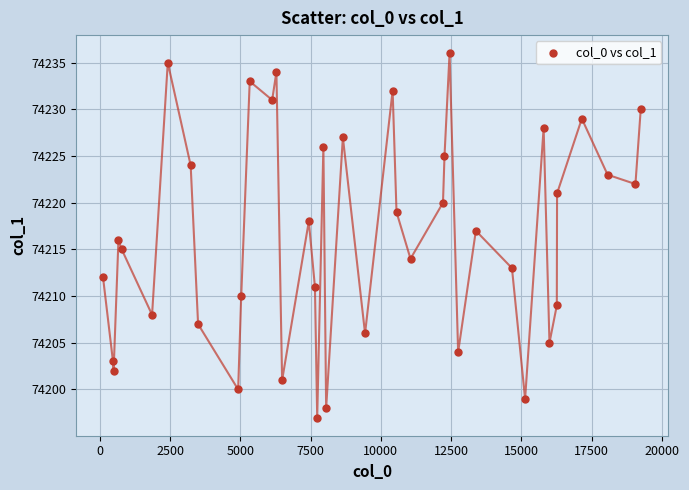

What is the range of X values (max minus min)?

19126